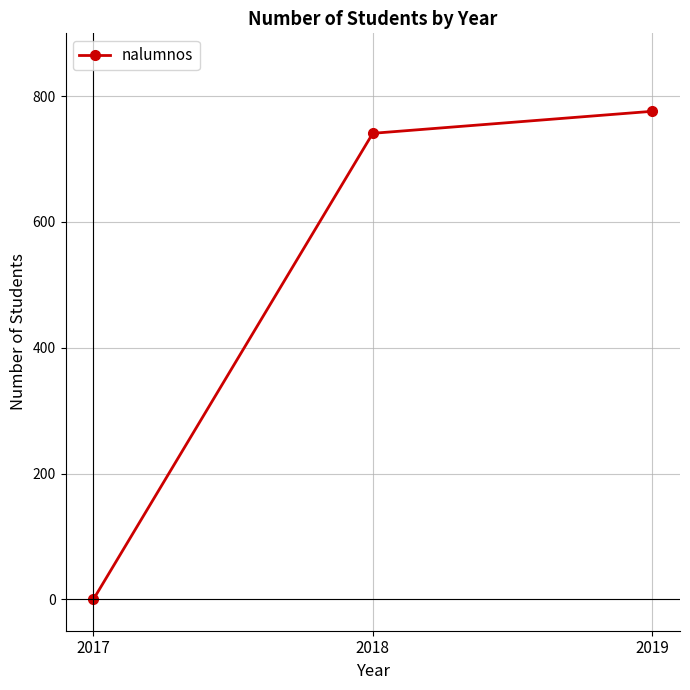

Count the number of data series in this chart.

1